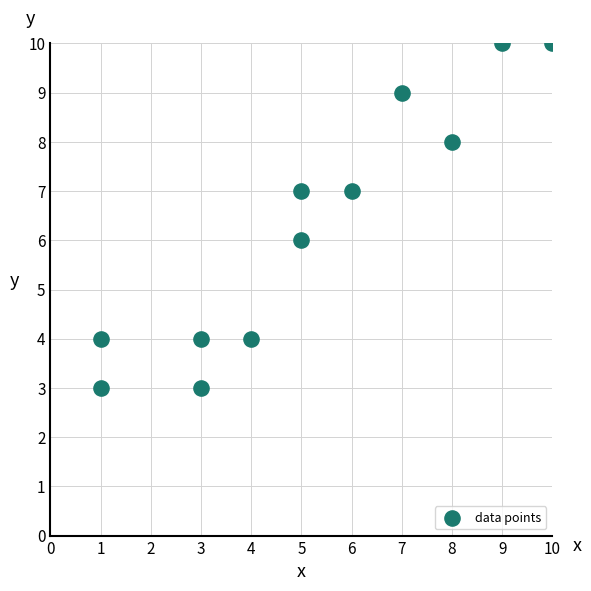

What is the range of X values (max minus min)?

9